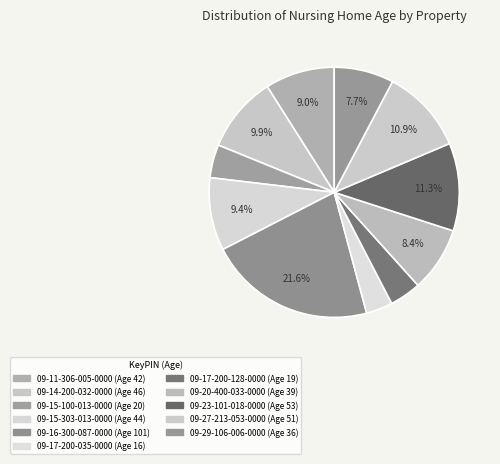

Is it true that 09-29-106-006-0000 is 1% of the pie?

False